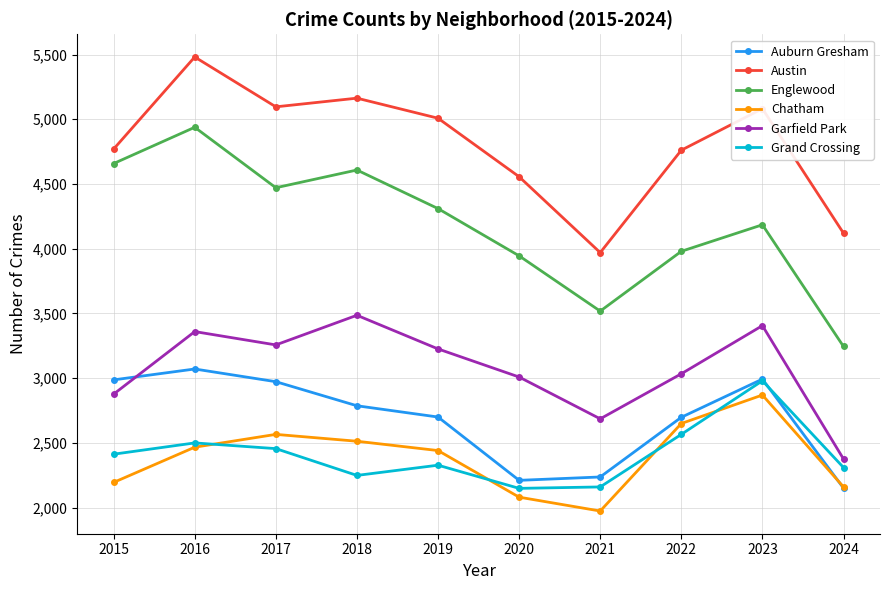

The value of Chatham at 2020 is 3698. True or false?

False